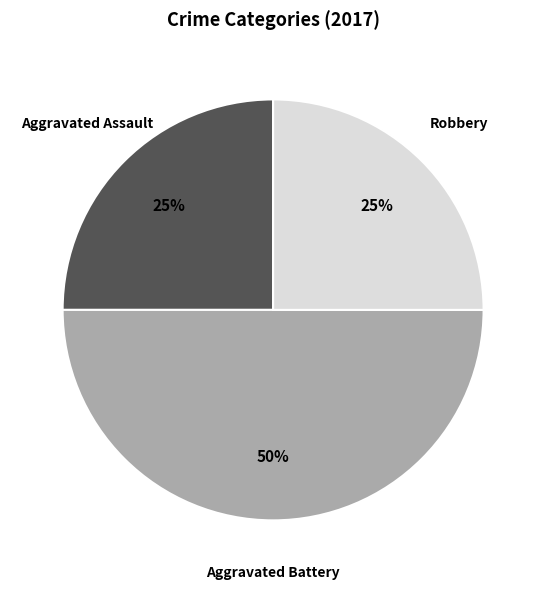

To the nearest percent, what portion does Robbery represent?

25%